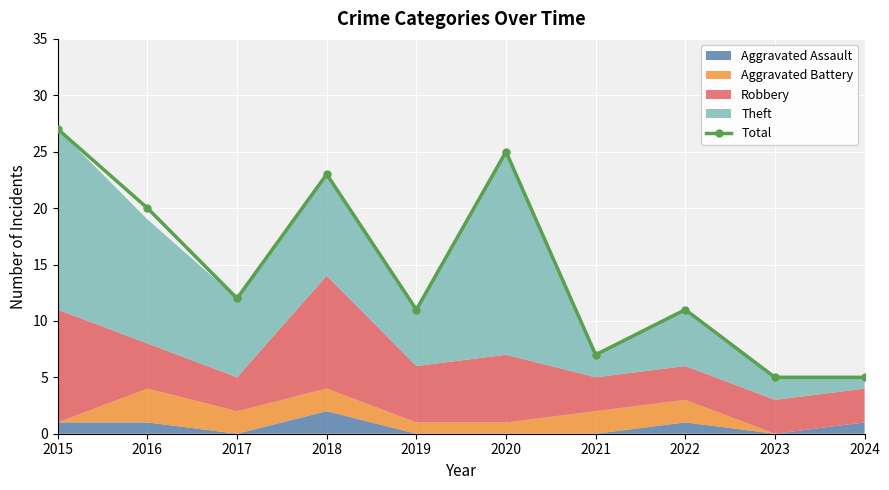

Reading left to right, list all the values displayed in this chart.

2015=27	2016=20	2017=12	2018=23	2019=11	2020=25	2021=7	2022=11	2023=5	2024=5